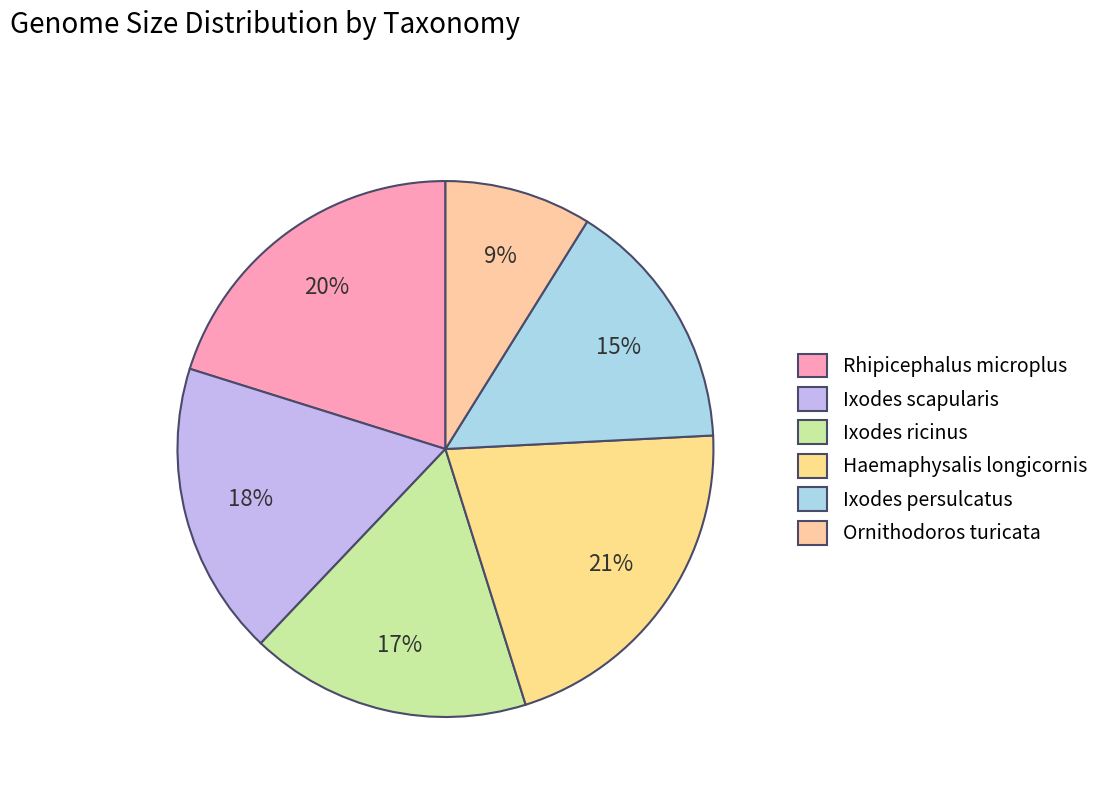

Combined, do Ixodes ricinus and Haemaphysalis longicornis account for over 50%?

No